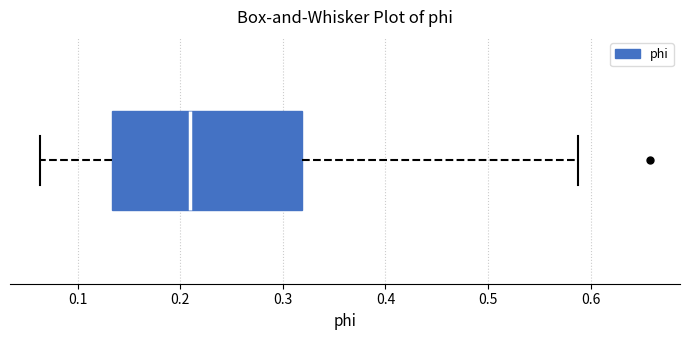

Transcribe this box plot: give where the median line is, the range the box spans, and where the two whiskers end, as read against the x-axis. The values are not printed on the chart, so give them approximately, as read against the axis.

median 0.21, box 0.13 to 0.32, whiskers 0.06 to 0.59